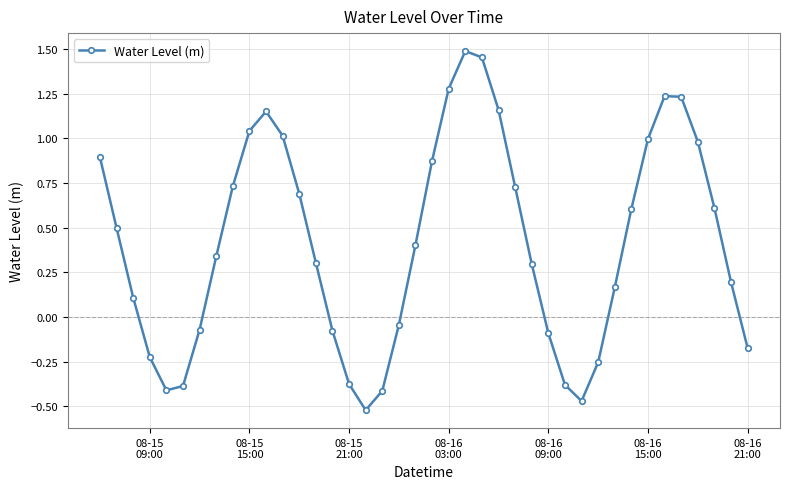

Is this an area chart (filled region under the line)?

No